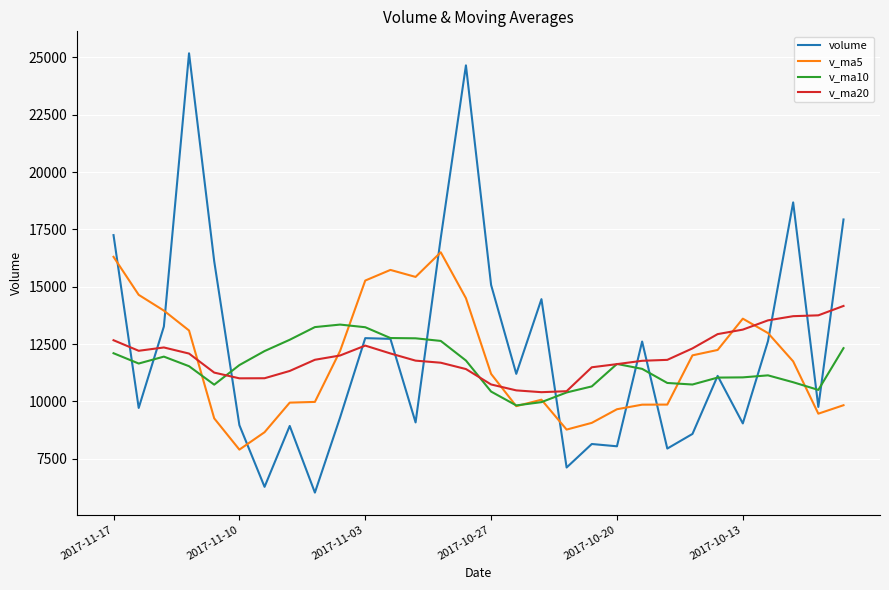

True or false: v_ma5 and volume intersect in this chart.

True